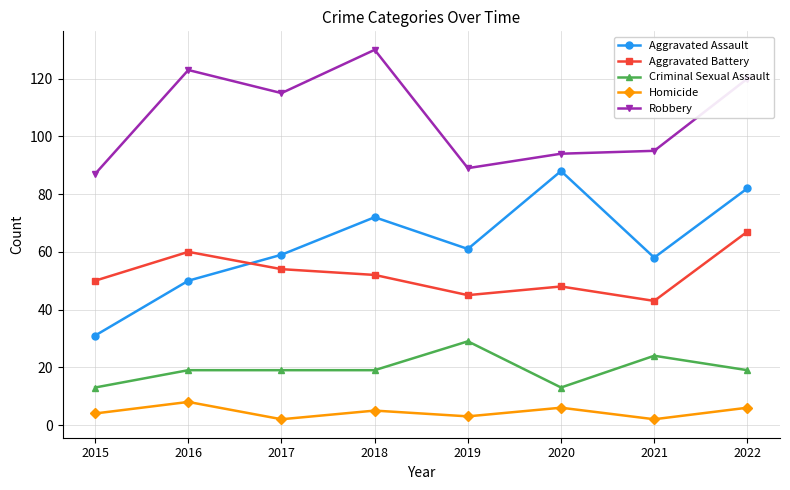

What is the value of the Homicide point at the 2nd from the left?

8